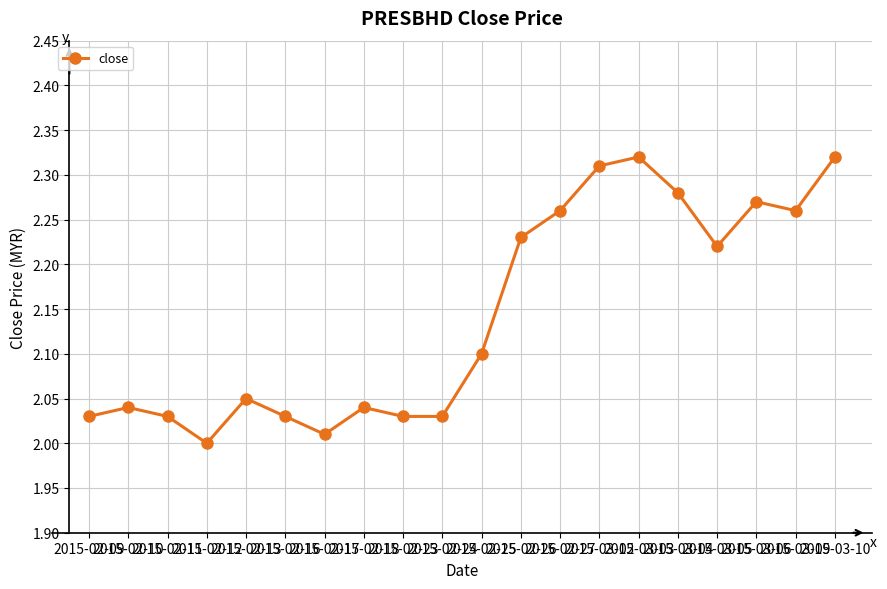

What is the label of the 17th point from the left?

2015-03-05